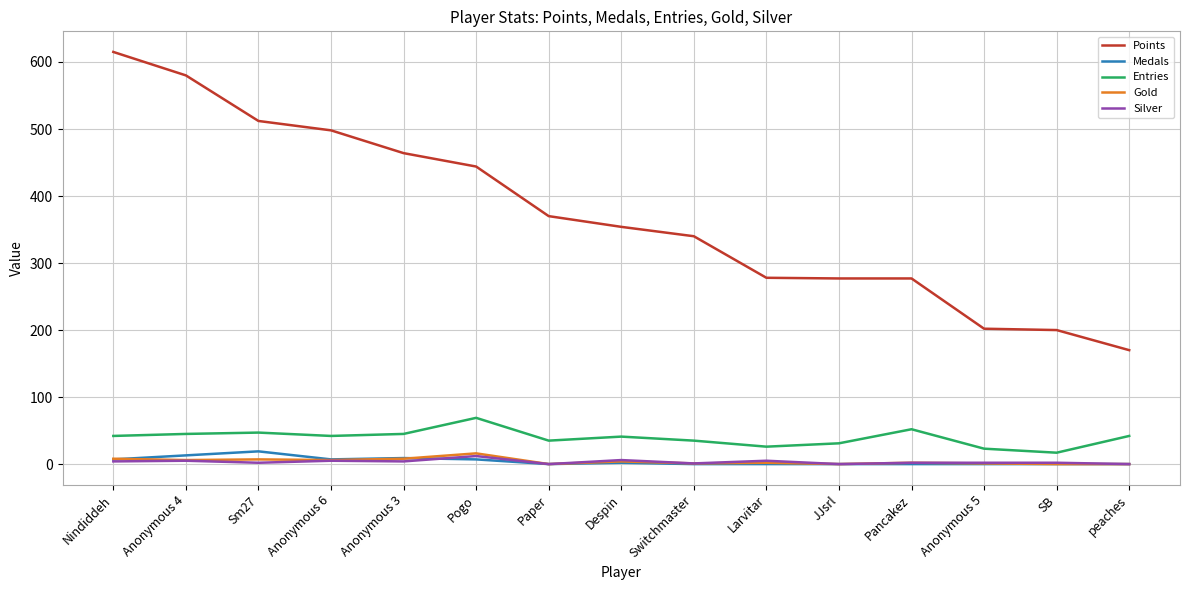

Where is Points nearest to the value 392?

Paper